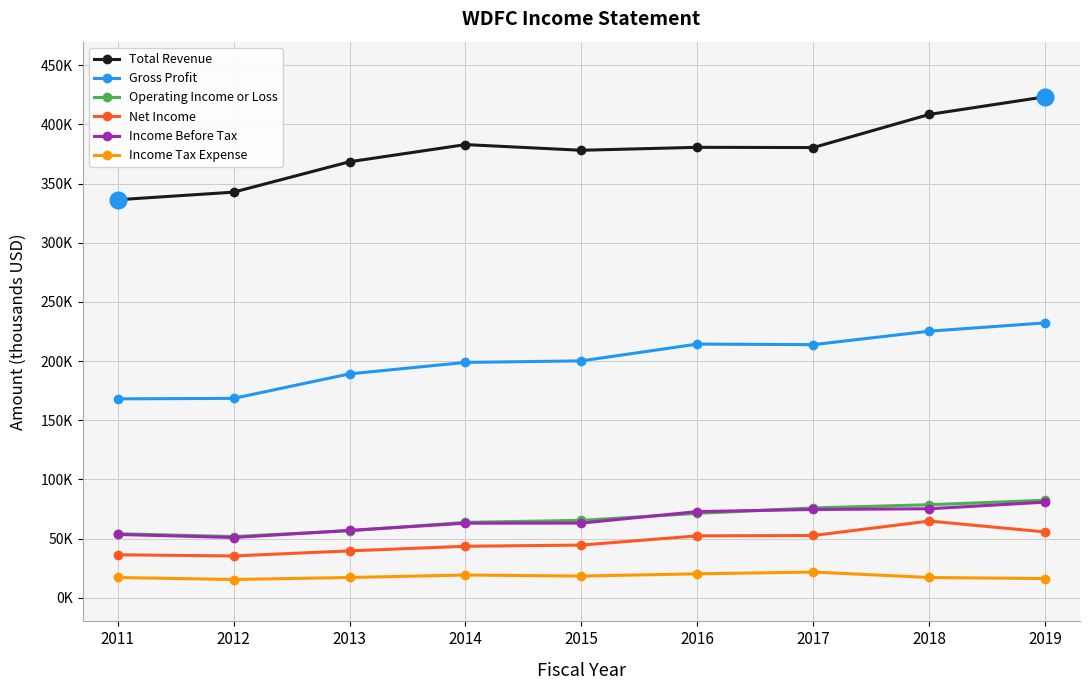

At which label is Net Income closest to 50050?

2016